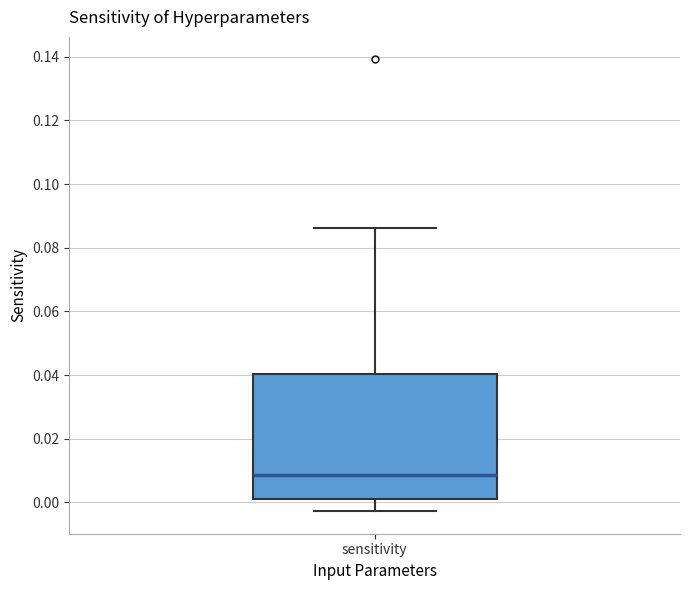

Transcribe this box plot: give where the median line is, the range the box spans, and where the two whiskers end, as read against the y-axis. The values are not printed on the chart, so give them approximately, as read against the axis.

median 0.008, box 0.002 to 0.040, whiskers -0.002 to 0.086